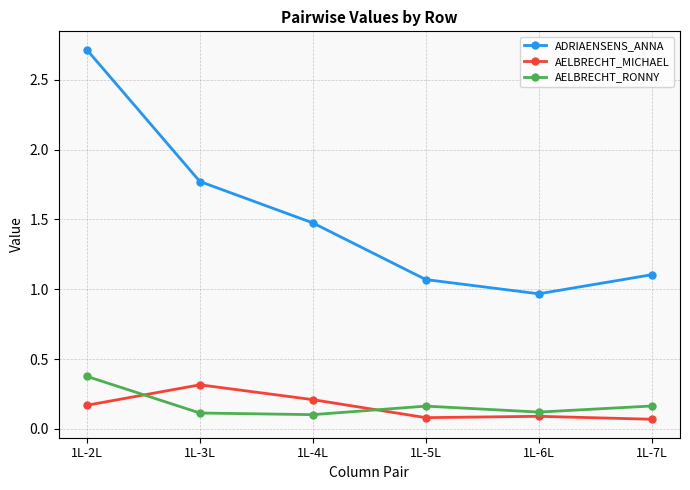

Is the value of ADRIAENSENS_ANNA at 1L-2L greater than the value of AELBRECHT_MICHAEL at 1L-7L?

Yes